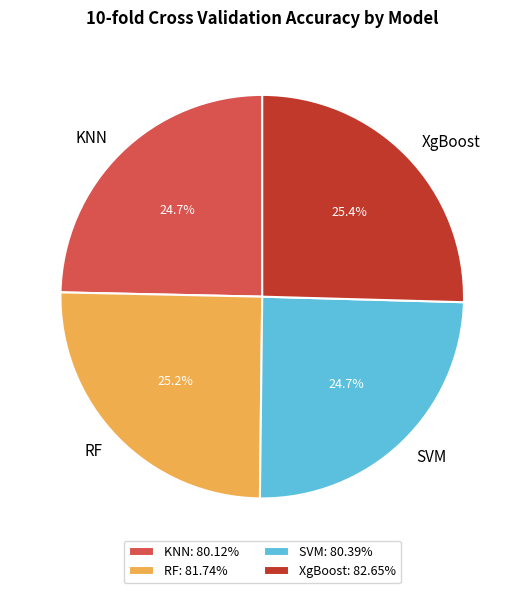

Is XgBoost the majority of the pie?

No